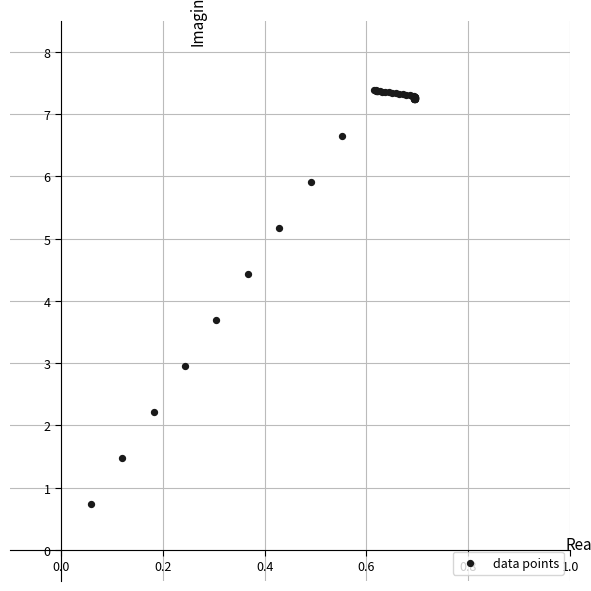

What Y value in the scatter plot is closest to 4?

3.7